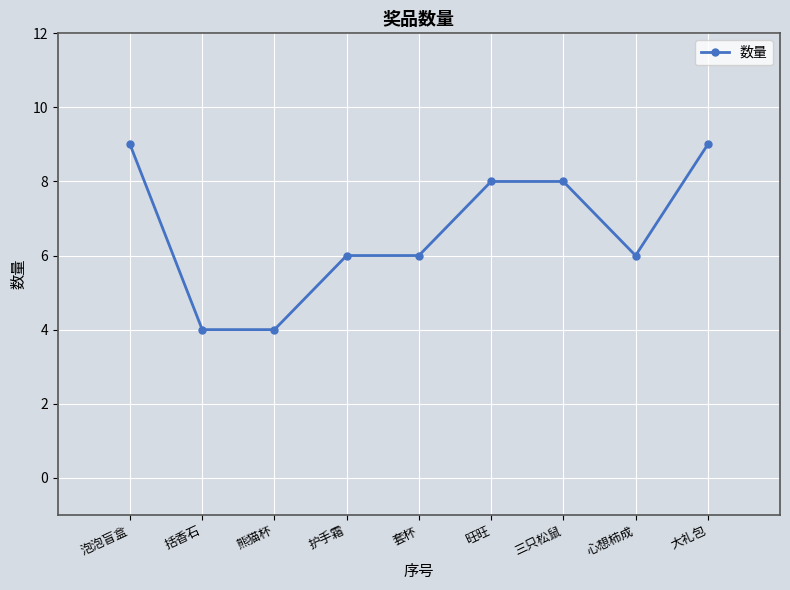

Is this an area chart (filled region under the line)?

No